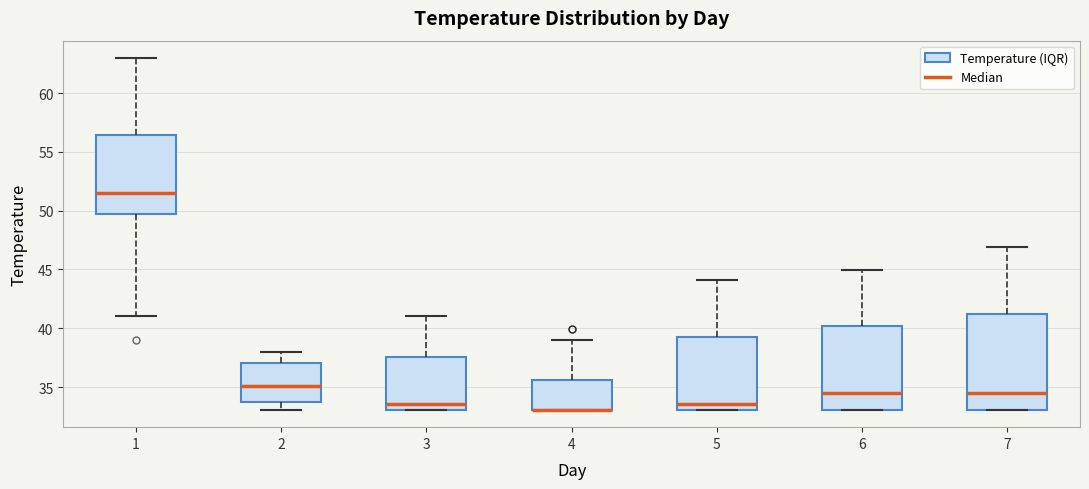

Reading left to right, read every box against the y-axis: the position of its median line, the range the box covers, and the ends of its whiskers. The values are not printed on the chart, so give them approximately, as read against the axis.

1: median 51.5, box 49.5 to 56.5, whiskers 41.0 to 63.0
2: median 35.0, box 34.0 to 37.0, whiskers 33.0 to 38.0
3: median 33.5, box 33.0 to 37.5, whiskers 33.0 to 41.0
4: median 33.0 (drawn on the box's lower edge), box 33.0 to 35.5, whiskers 33.0 to 39.0
5: median 33.5, box 33.0 to 39.0, whiskers 33.0 to 44.0
6: median 34.5, box 33.0 to 40.0, whiskers 33.0 to 45.0
7: median 34.5, box 33.0 to 41.0, whiskers 33.0 to 47.0